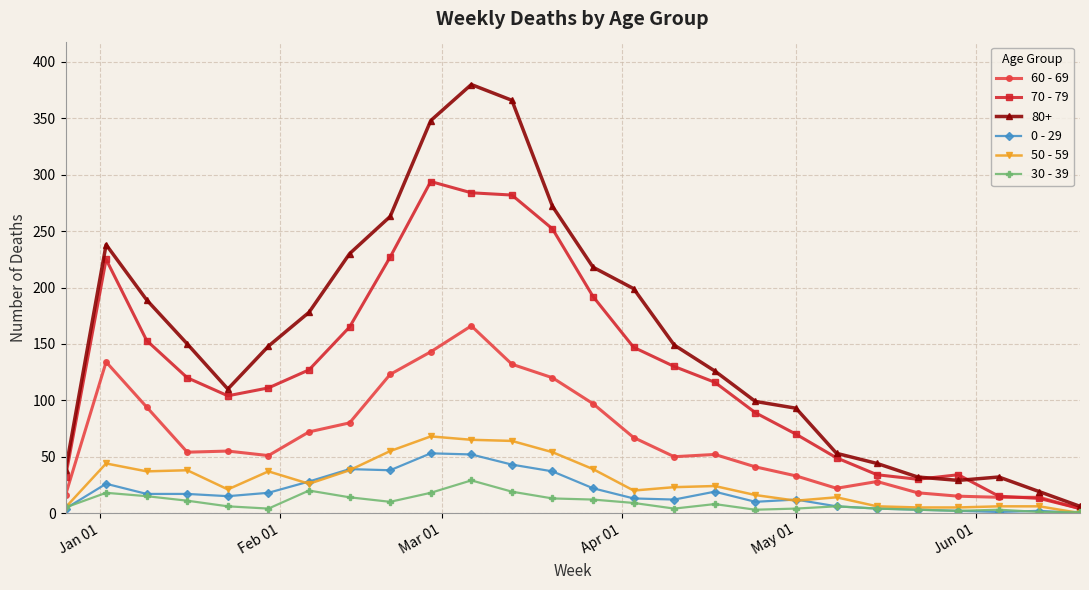

Which series has the largest range (max minus min)?

80+